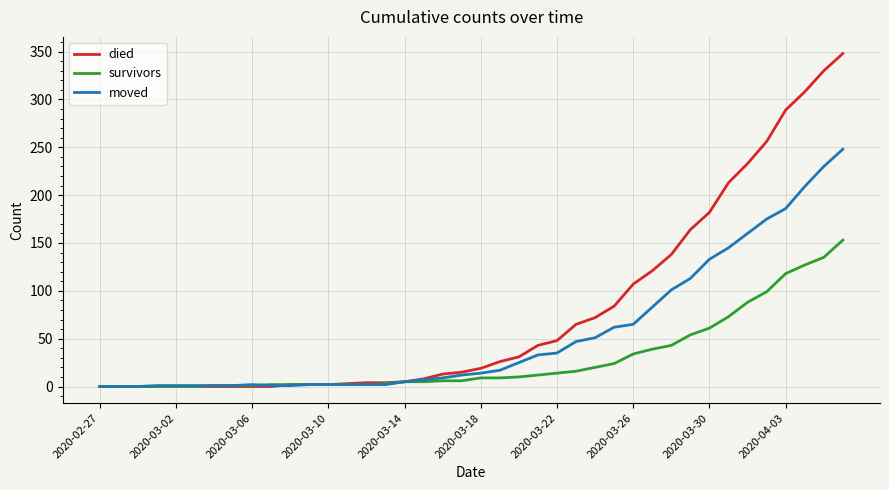

Rank the series by their maximum value, from lowest to highest.

survivors, moved, died